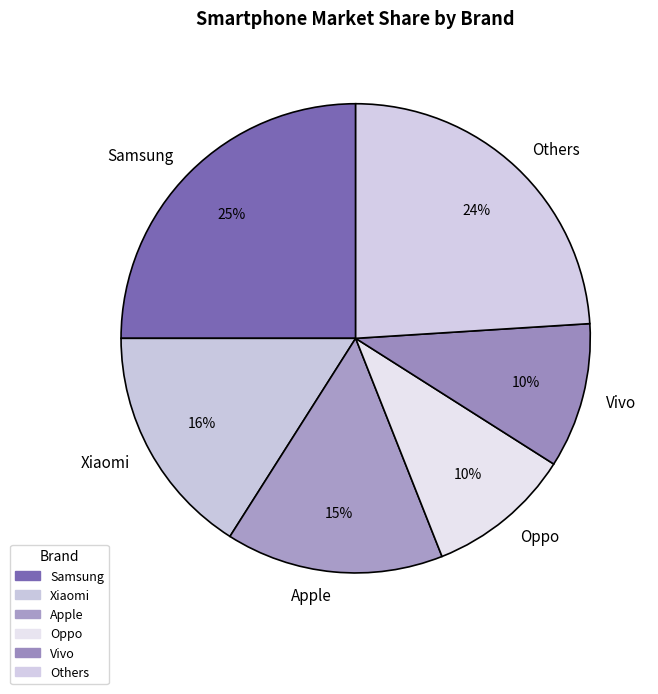

Do Others and Vivo together represent more than half of the pie?

No